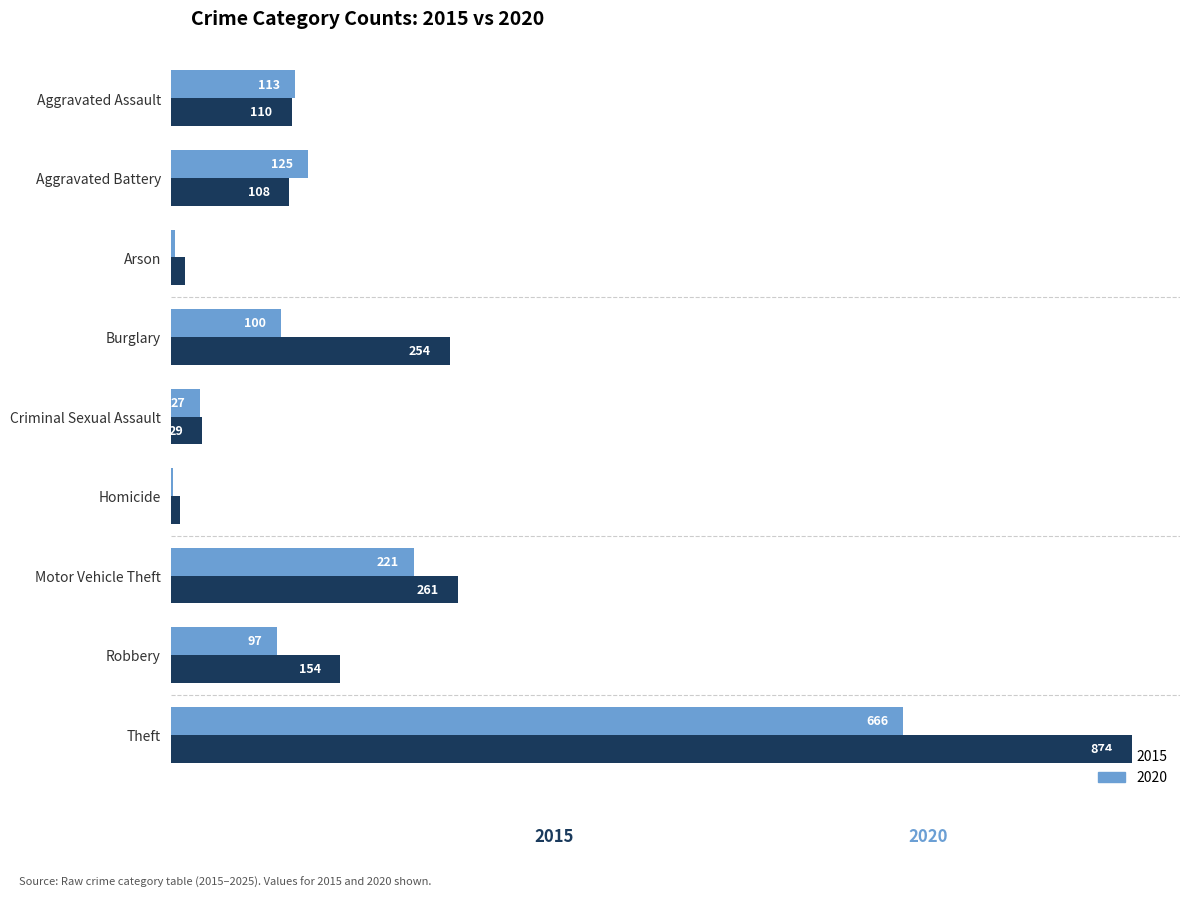

Read the 2015 value at Robbery, to the nearest 50.

150